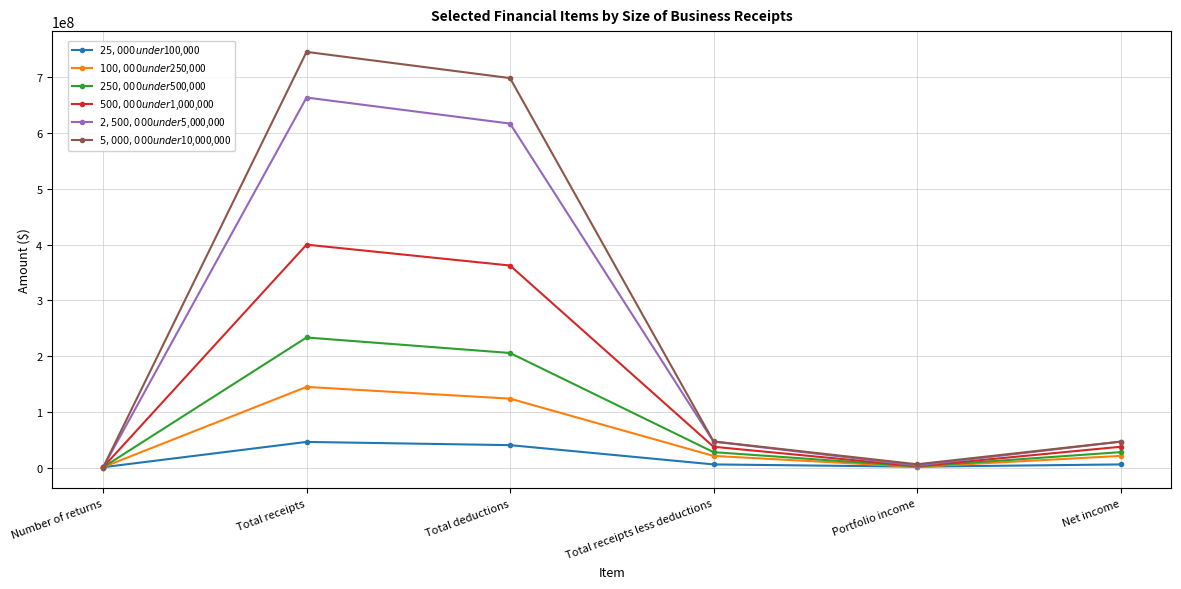

Where do $25,000 under $100,000 and $500,000 under $1,000,000 first cross each other?

Number of returns and Total receipts